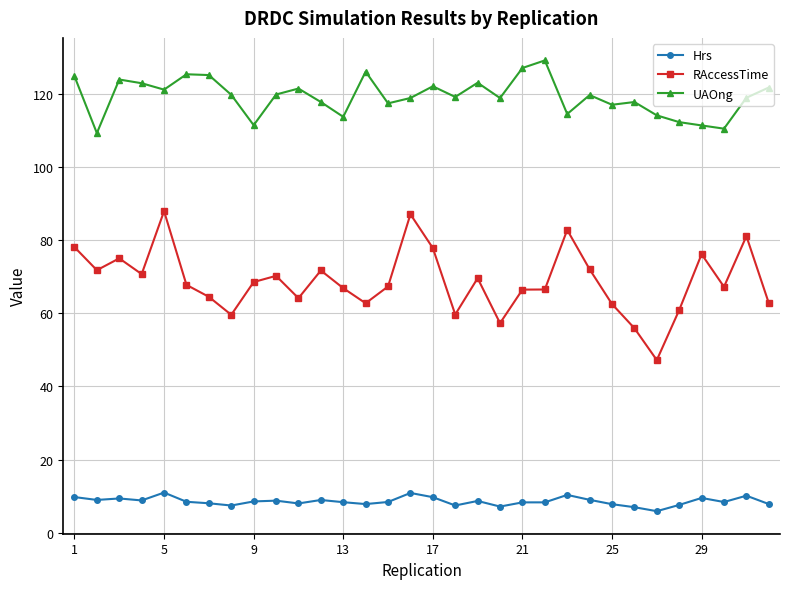

Which series has the largest total across all categories?

UAOng